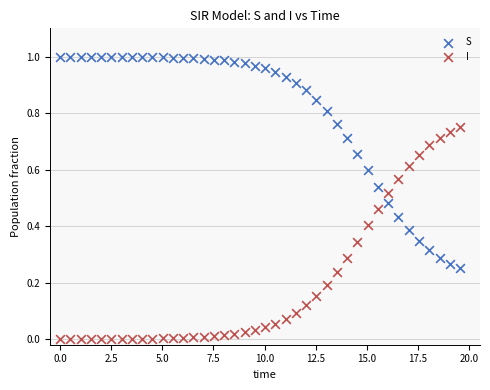

What are all the series names shown in the legend?

S, I